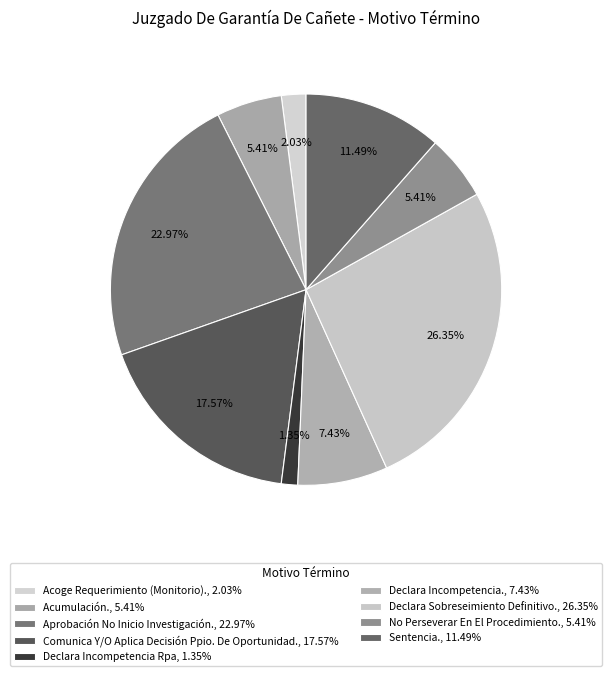

To the nearest percent, what percentage of the pie is Sentencia.?

11%